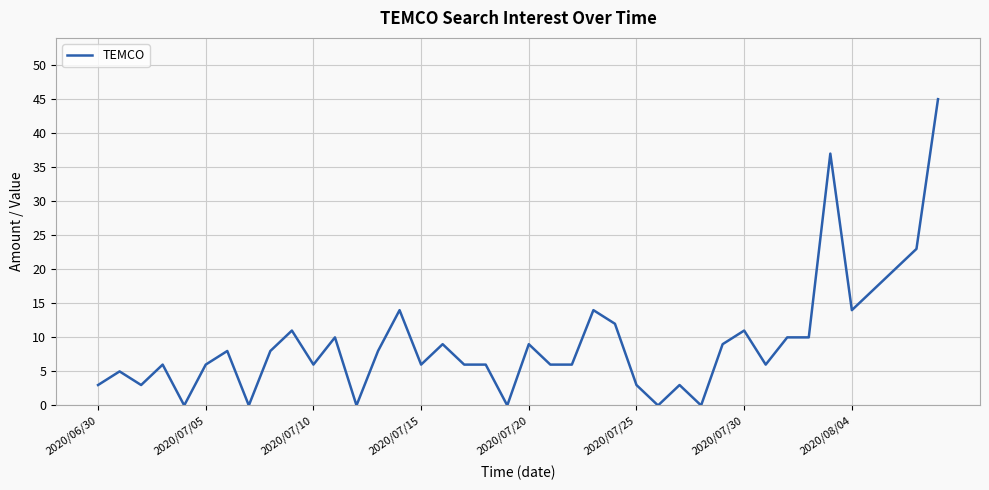

What is the difference between the second highest and minimum values?

37